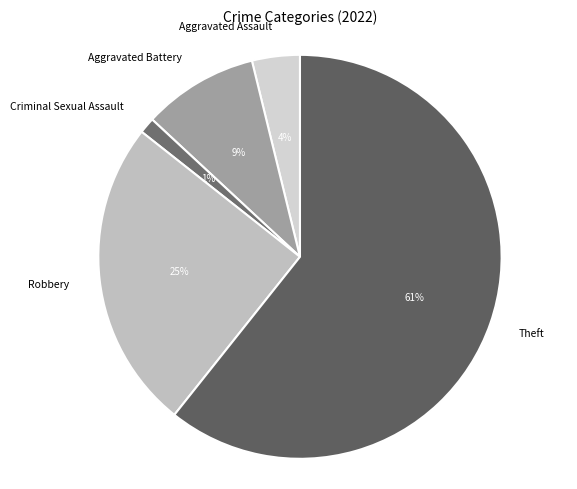

Is there a majority slice in this chart?

Yes